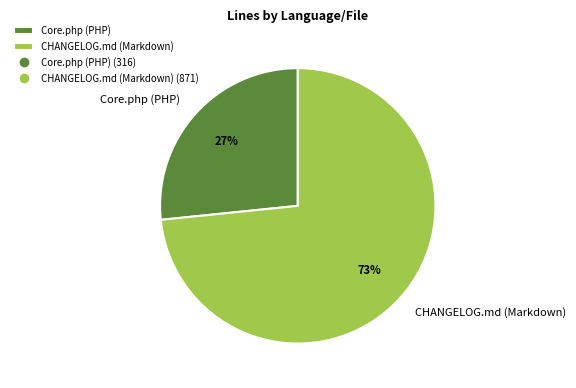

Does CHANGELOG.md (Markdown) account for over 50% of the chart?

Yes